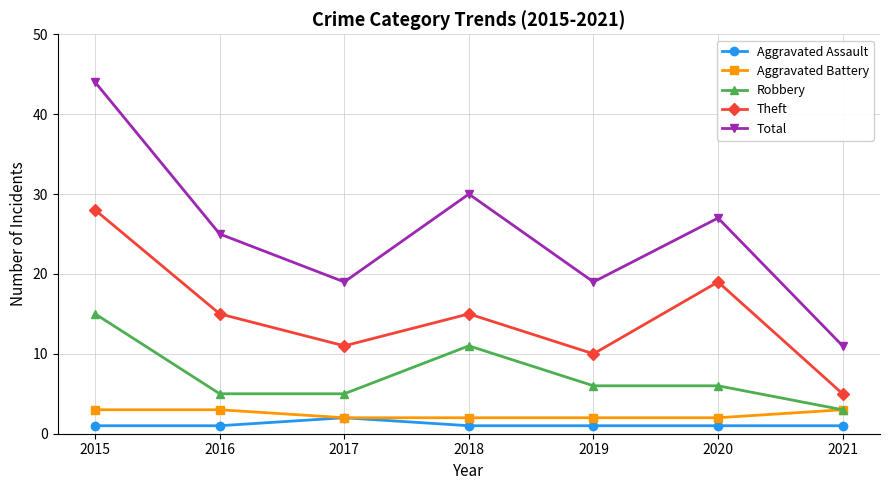

At which category does Total reach its first local valley?

2017